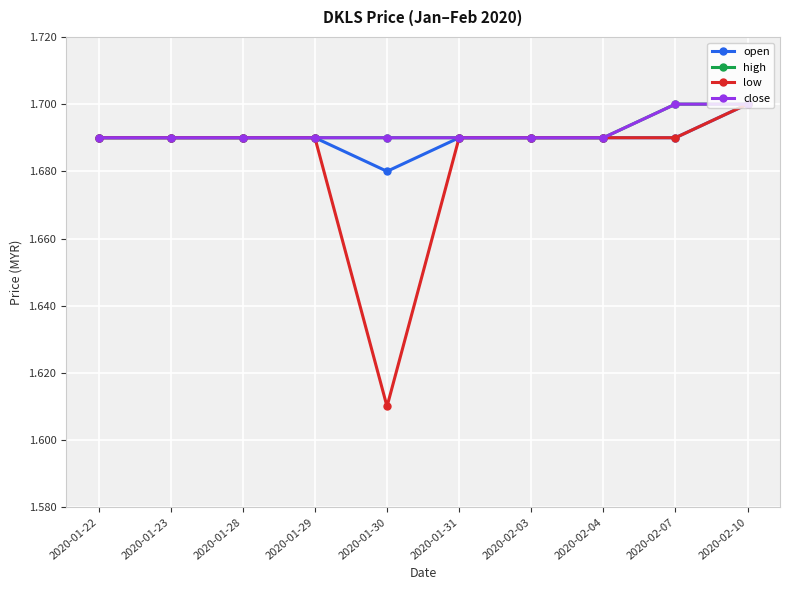

At which category does open reach its first local valley?

2020-01-30